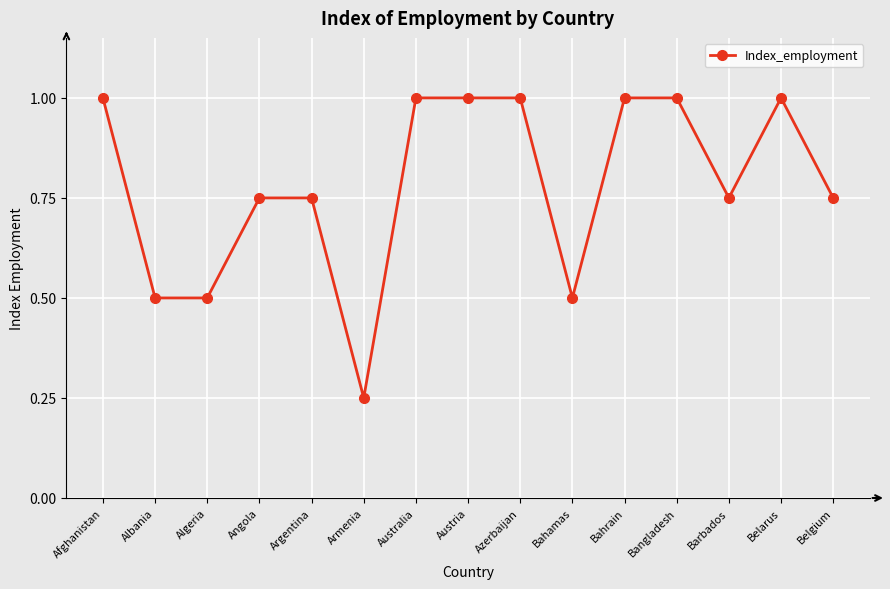

What is the change in value from Albania to Bahrain?

+0.5